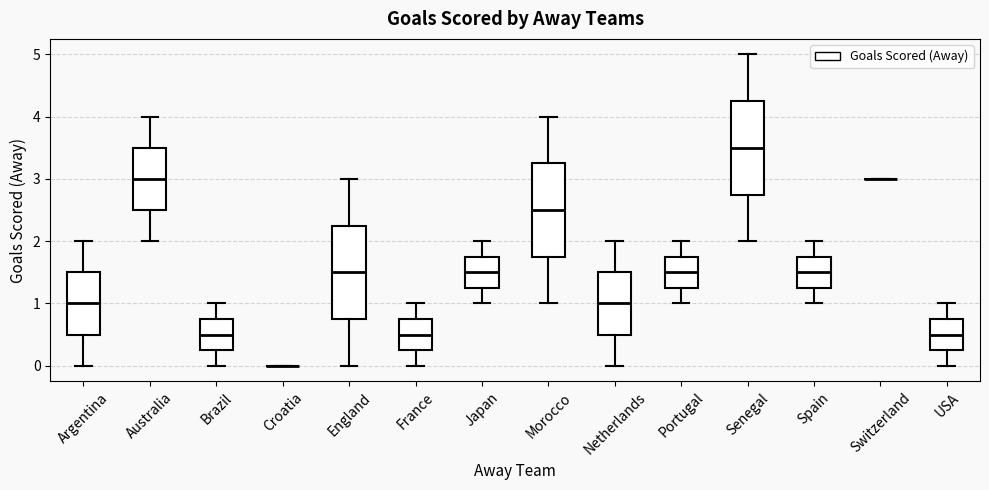

Reading left to right, transcribe this box plot: for each box, give where its median line is, the range the box spans, and where its two whiskers end, as read against the y-axis. The values are not printed on the chart, so give them approximately, as read against the axis.

Argentina: median 1.0, box 0.5 to 1.5, whiskers 0.0 to 2.0
Australia: median 3.0, box 2.5 to 3.5, whiskers 2.0 to 4.0
Brazil: median 0.5, box 0.3 to 0.8, whiskers 0.0 to 1.0
Croatia: box collapsed to a line at 0.0, whiskers 0.0 to 0.0
England: median 1.5, box 0.8 to 2.3, whiskers 0.0 to 3.0
France: median 0.5, box 0.3 to 0.8, whiskers 0.0 to 1.0
Japan: median 1.5, box 1.3 to 1.8, whiskers 1.0 to 2.0
Morocco: median 2.5, box 1.8 to 3.3, whiskers 1.0 to 4.0
Netherlands: median 1.0, box 0.5 to 1.5, whiskers 0.0 to 2.0
Portugal: median 1.5, box 1.3 to 1.8, whiskers 1.0 to 2.0
Senegal: median 3.5, box 2.8 to 4.3, whiskers 2.0 to 5.0
Spain: median 1.5, box 1.3 to 1.8, whiskers 1.0 to 2.0
Switzerland: box collapsed to a line at 3.0, whiskers 3.0 to 3.0
USA: median 0.5, box 0.3 to 0.8, whiskers 0.0 to 1.0